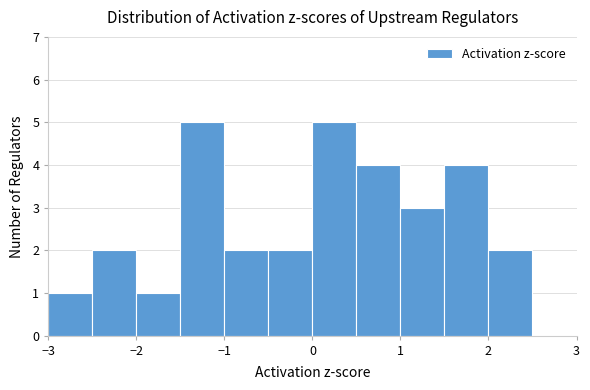

Reading left to right, list every bar in this chart as the range it spans on the x-axis followed by its height. The values are not printed on the chart, so give them approximately, as read against the axis.

-3.0 to -2.5: 1
-2.5 to -2.0: 2
-2.0 to -1.5: 1
-1.5 to -1.0: 5
-1.0 to -0.5: 2
-0.5 to 0.0: 2
0.0 to 0.5: 5
0.5 to 1.0: 4
1.0 to 1.5: 3
1.5 to 2.0: 4
2.0 to 2.5: 2
2.5 to 3.0: 0